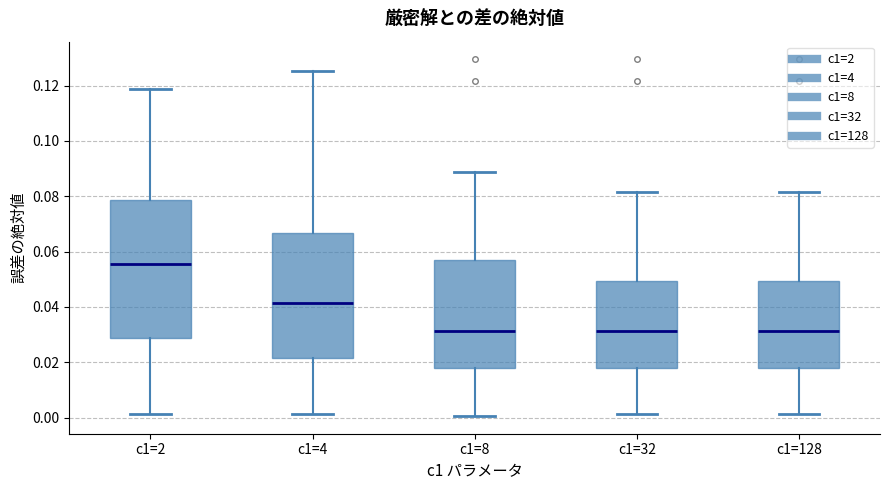

Reading left to right, read every box against the y-axis: the position of its median line, the range the box covers, and the ends of its whiskers. The values are not printed on the chart, so give them approximately, as read against the axis.

c1=2: median 0.056, box 0.028 to 0.078, whiskers 0.002 to 0.118
c1=4: median 0.042, box 0.022 to 0.066, whiskers 0.002 to 0.126
c1=8: median 0.032, box 0.018 to 0.056, whiskers 0.000 to 0.088
c1=32: median 0.032, box 0.018 to 0.050, whiskers 0.002 to 0.082
c1=128: median 0.032, box 0.018 to 0.050, whiskers 0.002 to 0.082